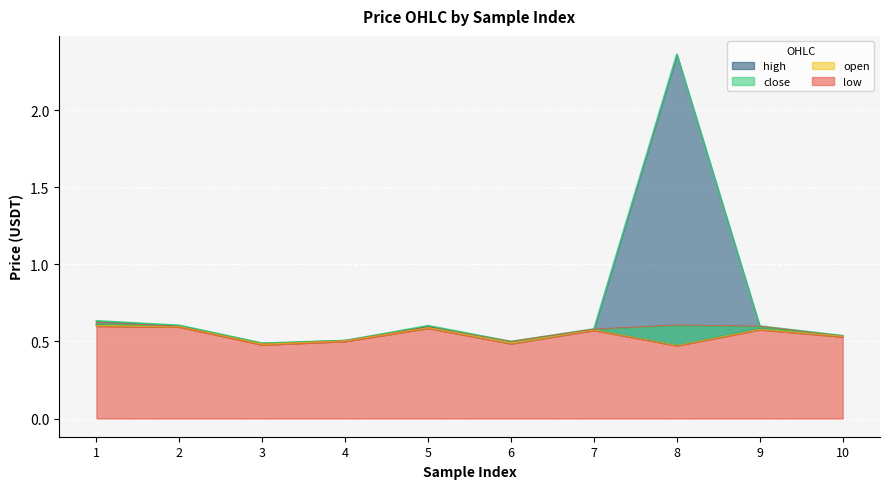

What is the value of the open point at the 1st from the left?

0.6